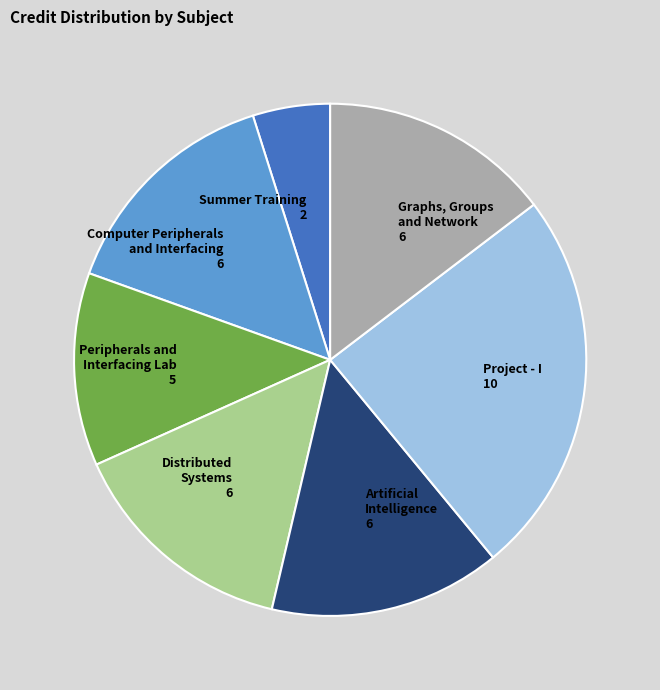

Do Summer Training 2 and Artificial Intelligence 6 together represent more than half of the pie?

No